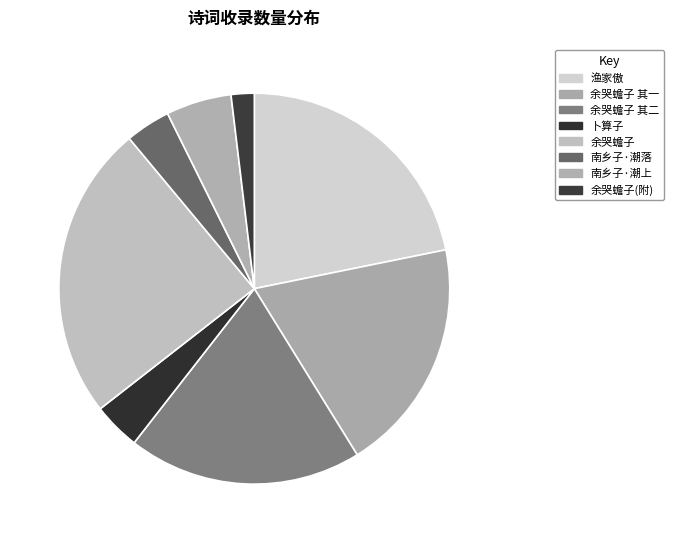

Count the number of slices in the pie.

8